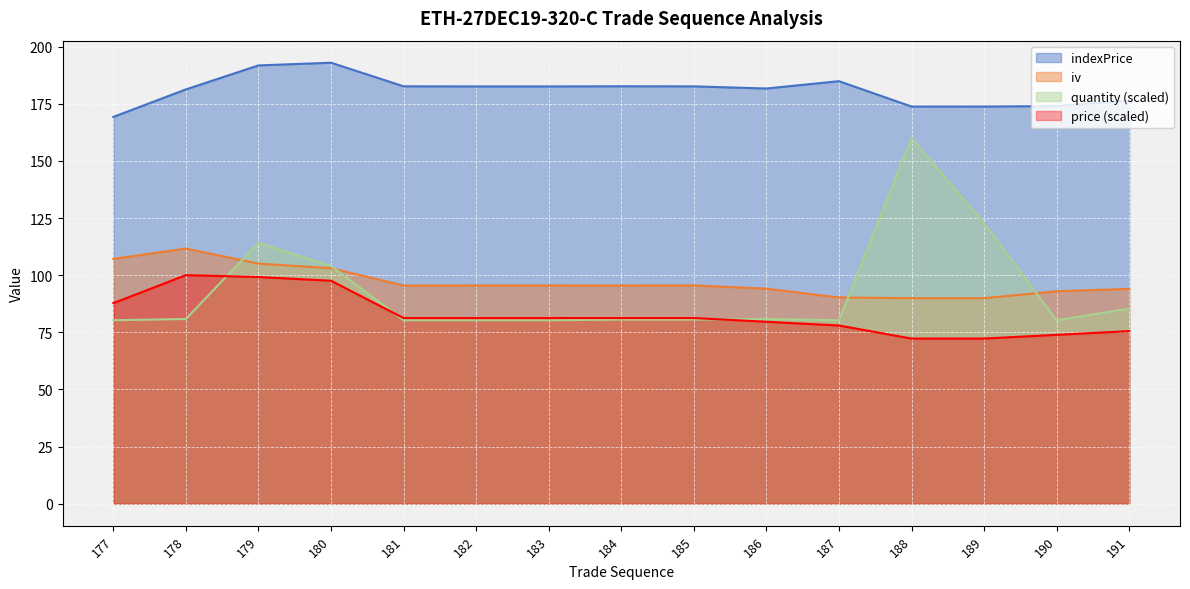

How many categories are shown in the chart?

15